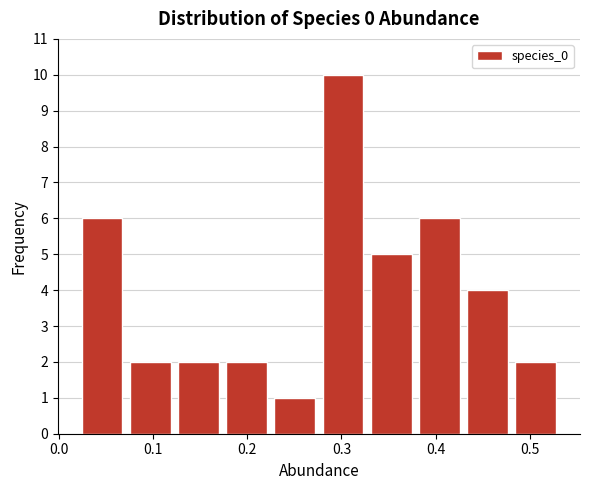

What is the height of the bar covering 0.38 to 0.43 on the x-axis? Neither the bar edges nor the heights are printed on the chart, so give them approximately, as read against the axes.

6